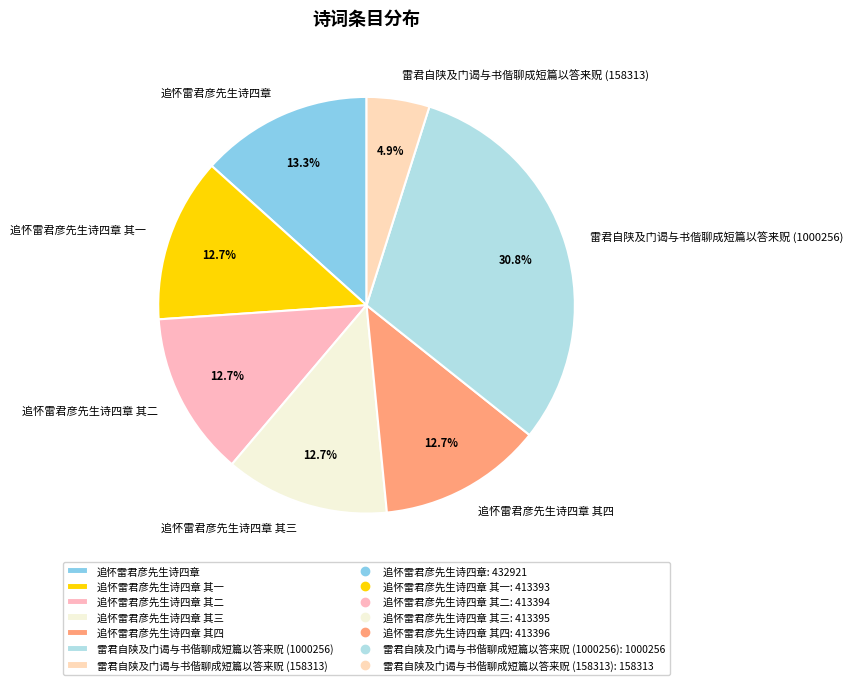

Does any single category account for the majority?

No